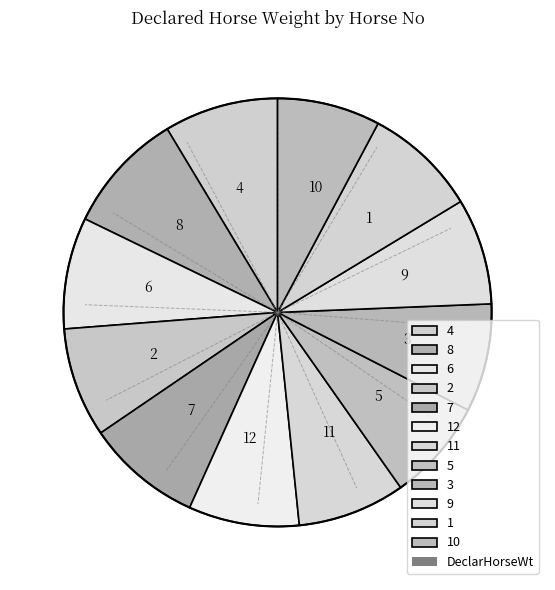

How many segments does this pie chart have?

12